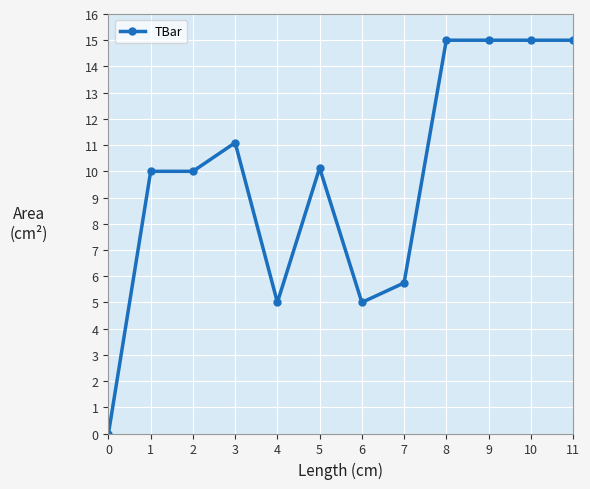

How many lines are shown in the chart?

1